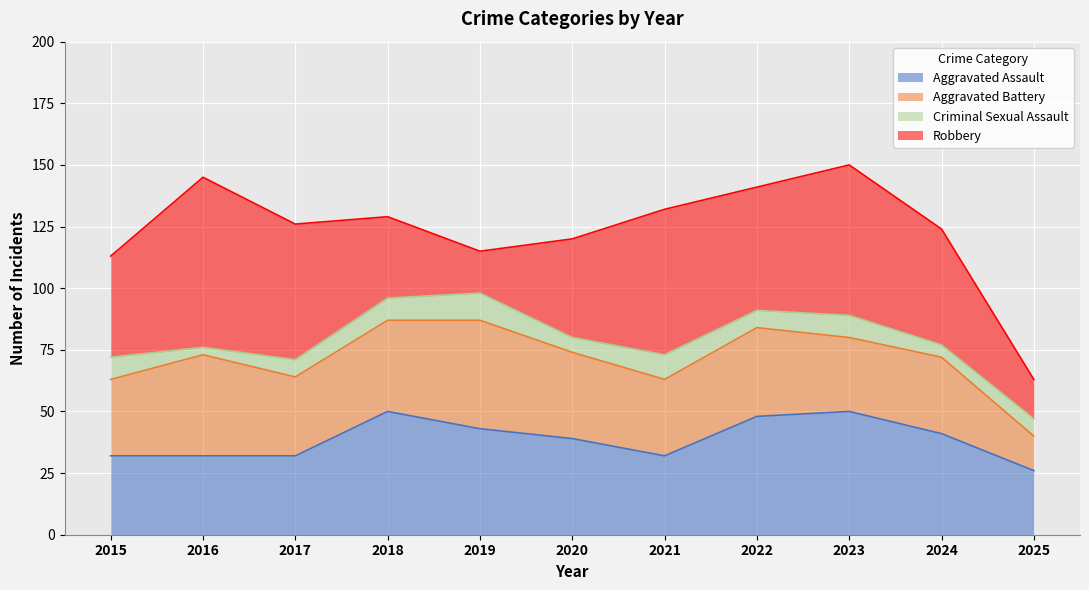

List the series in order of their peak value, lowest first.

Criminal Sexual Assault, Aggravated Battery, Aggravated Assault, Robbery